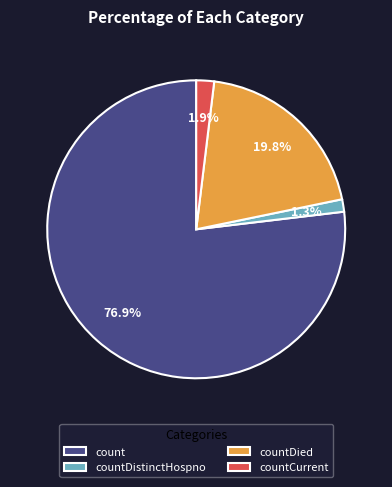

What is the smallest slice in the pie chart?

countDistinctHospno